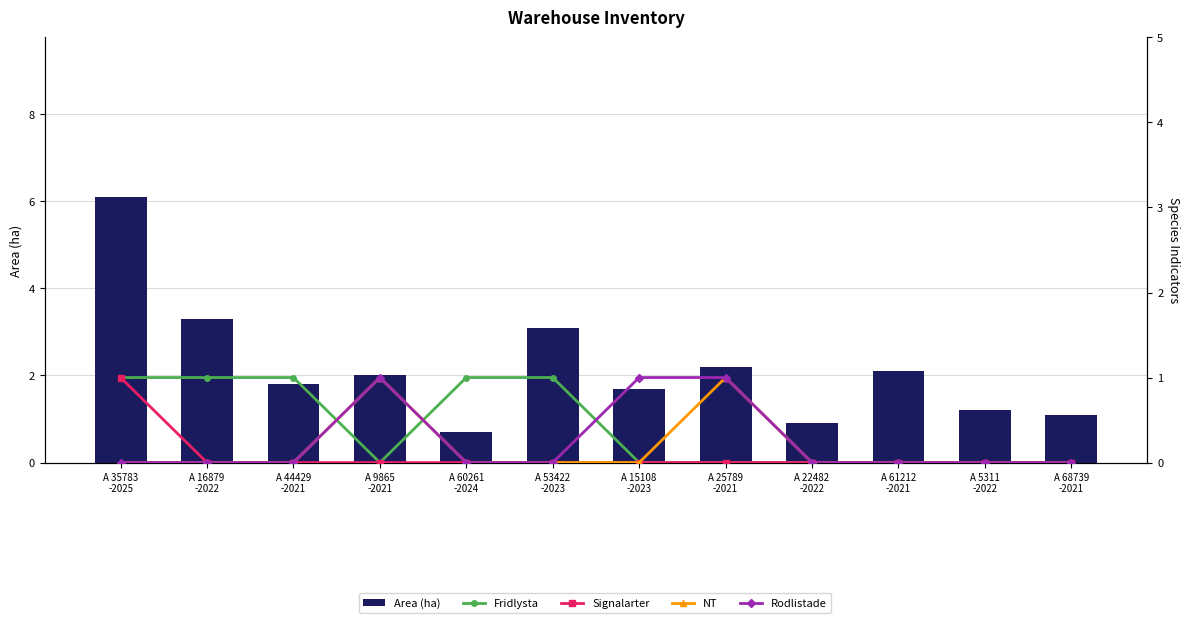

How many Fridlysta values are between 0 and 1?

12